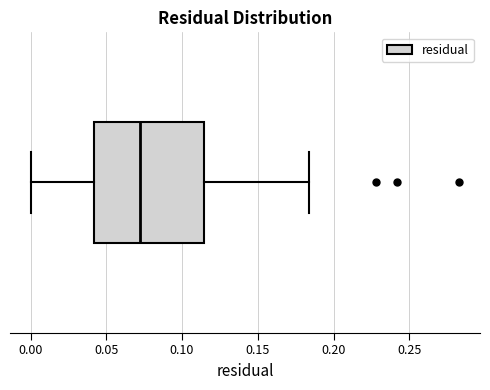

Where does the left whisker of the box end on the x-axis? The values are not printed on the chart, so give them approximately, as read against the axis.

0.000